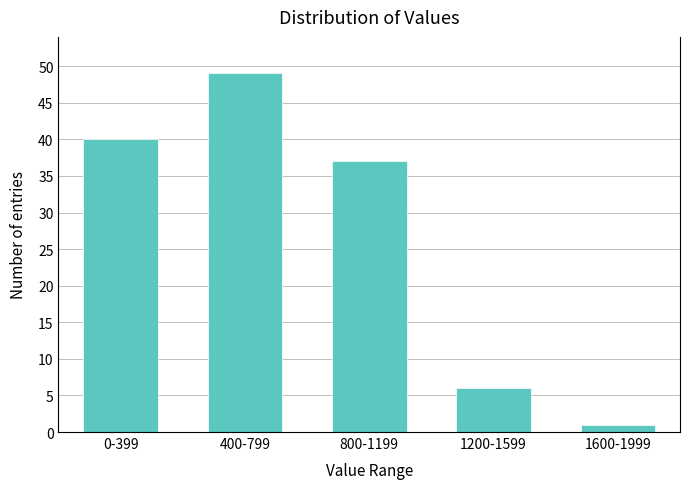

Reading left to right, what are all the values shown in this chart?

40	49	37	6	1